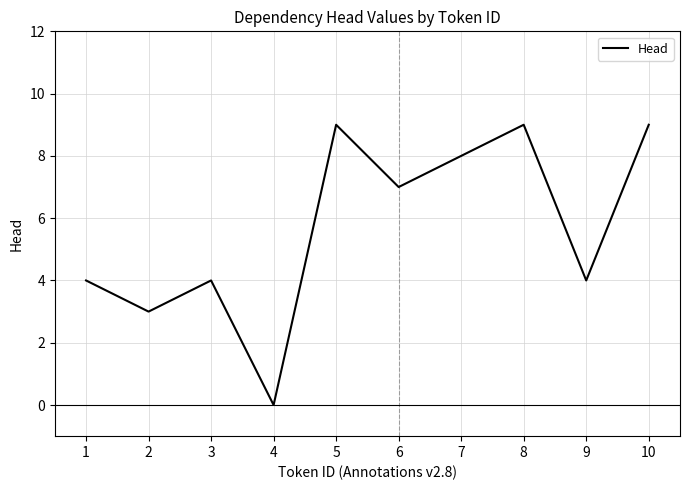

Is it true that the value at 9 is 4?

True